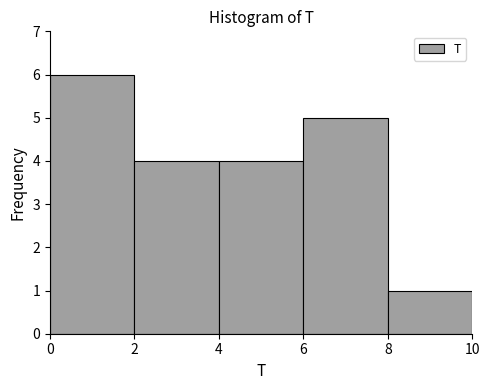

Reading left to right, transcribe this chart: for each bar, give the range it covers on the x-axis and its height. The values are not printed on the chart, so give them approximately, as read against the axis.

0 to 2: 6
2 to 4: 4
4 to 6: 4
6 to 8: 5
8 to 10: 1